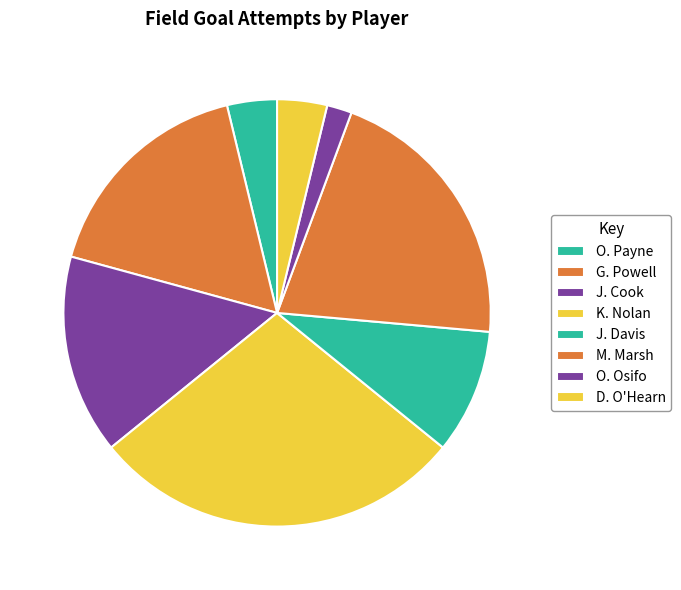

Is O. Osifo the majority of the pie?

No